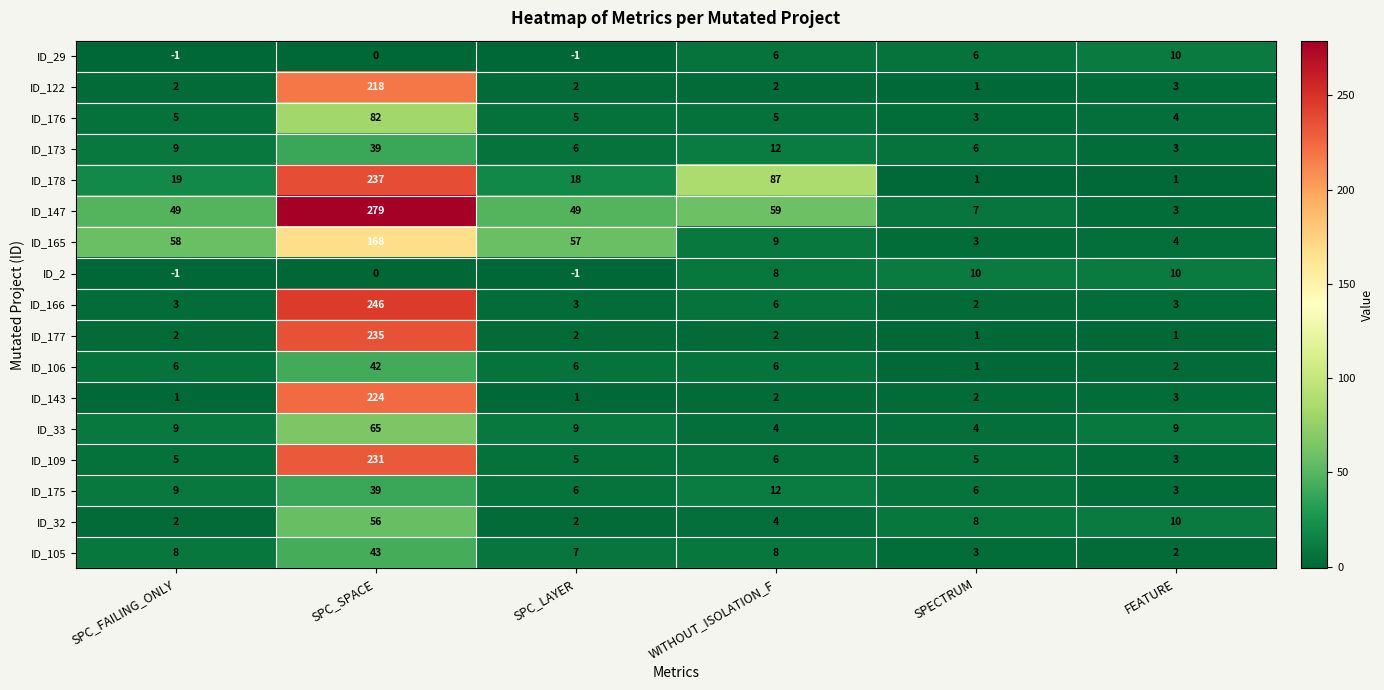

The ID_173 series shows 12 at WITHOUT_ISOLATION_F. True or false?

True